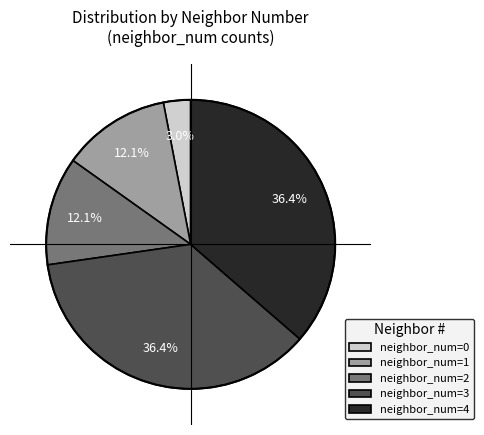

What percentage is NOT represented by neighbor_num=0?

97.0%